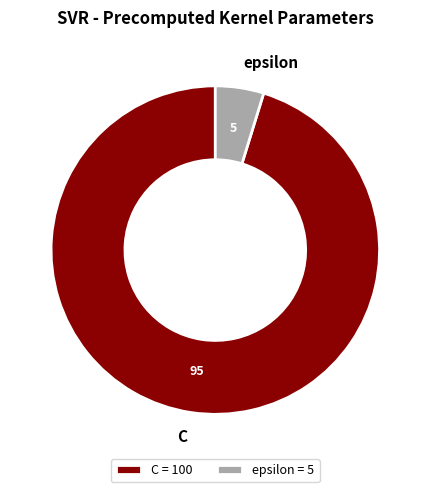

Between epsilon and C, which is larger?

C